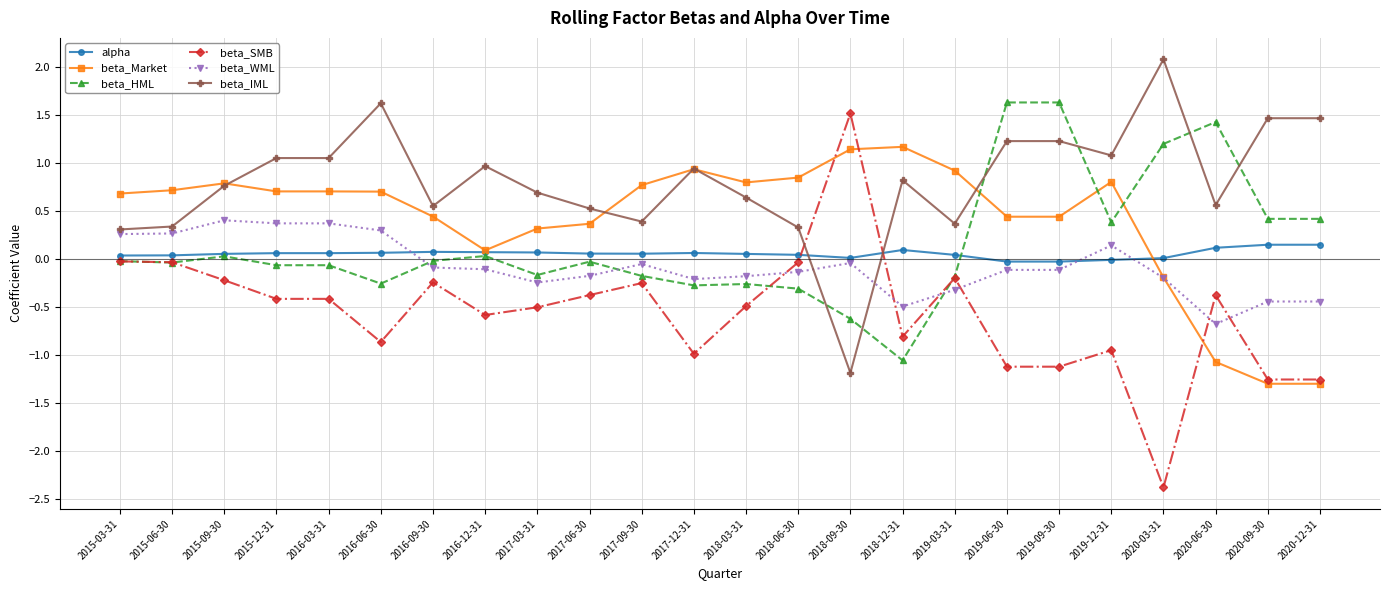

True or false: beta_IML has a value of 0.3 at 2020-06-30.

False